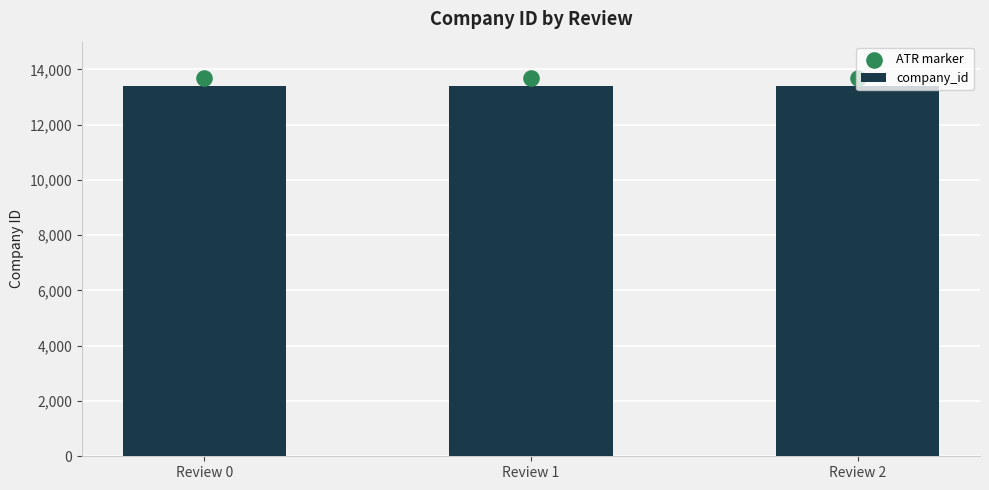

Is the value of company_id at Review 0 greater than the value of ATR marker at Review 0?

No